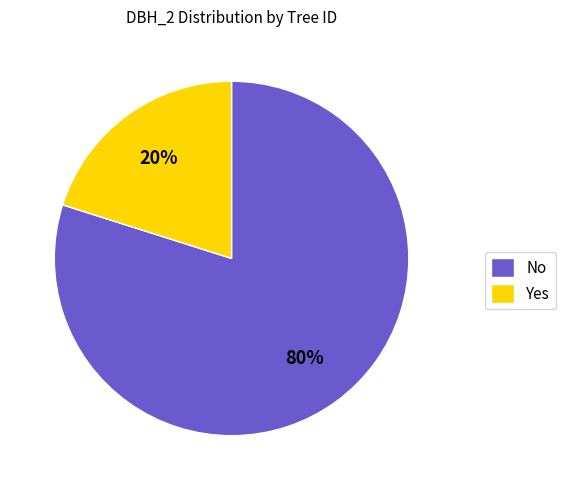

To the nearest percent, what is the combined percentage of No and Yes?

100%